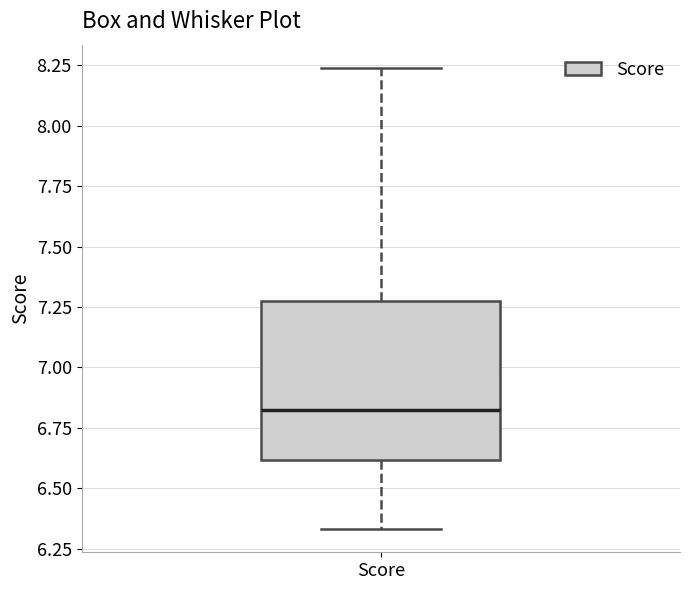

Transcribe this box plot: give where the median line is, the range the box spans, and where the two whiskers end, as read against the y-axis. The values are not printed on the chart, so give them approximately, as read against the axis.

median 6.85, box 6.60 to 7.30, whiskers 6.35 to 8.25